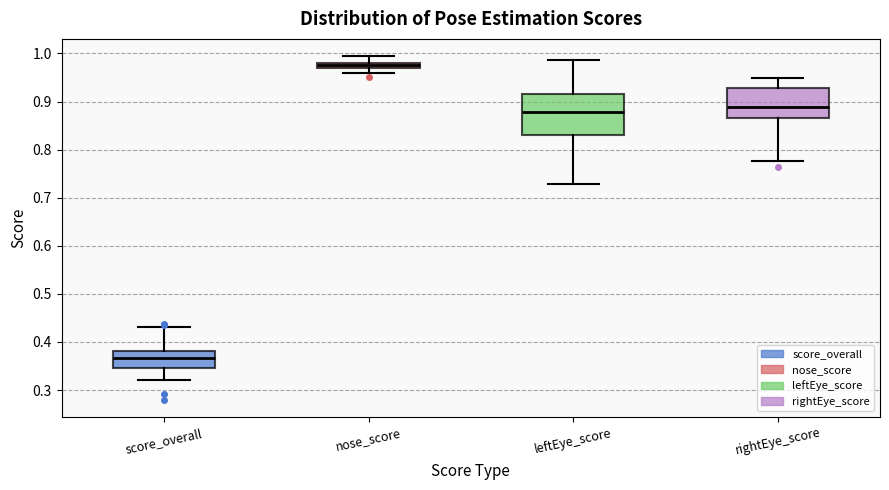

Where does the upper whisker of the box for leftEye_score end on the y-axis? The values are not printed on the chart, so give them approximately, as read against the axis.

0.99